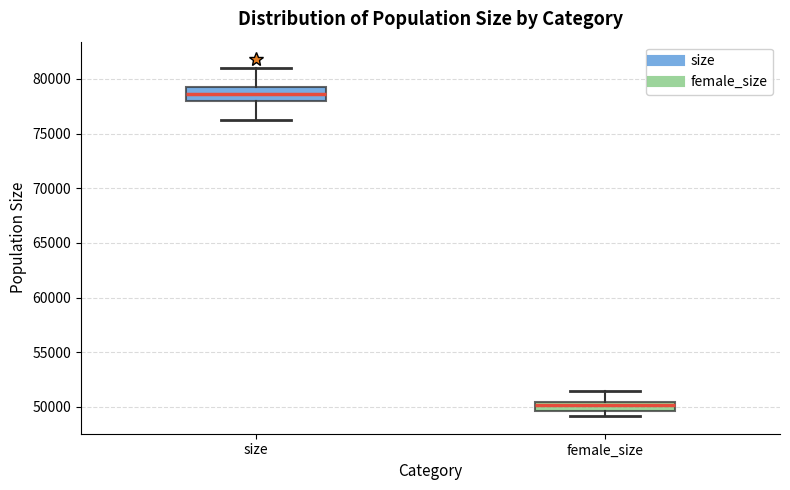

Reading left to right, read every box against the y-axis: the position of its median line, the range the box covers, and the ends of its whiskers. The values are not printed on the chart, so give them approximately, as read against the axis.

size: median 78500, box 78000 to 79000, whiskers 76500 to 81000
female_size: median 50000, box 49500 to 50500, whiskers 49000 to 51500